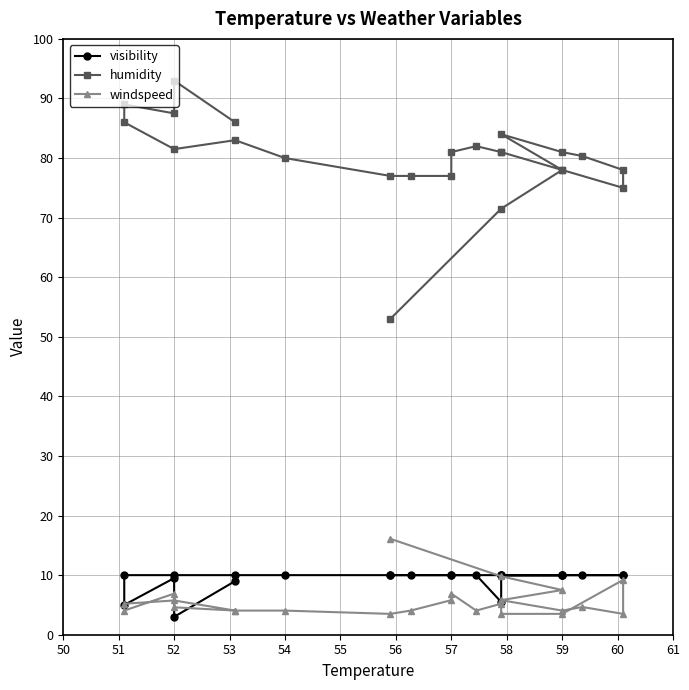

What is the difference between the maximum and minimum values in the humidity series?

40.0